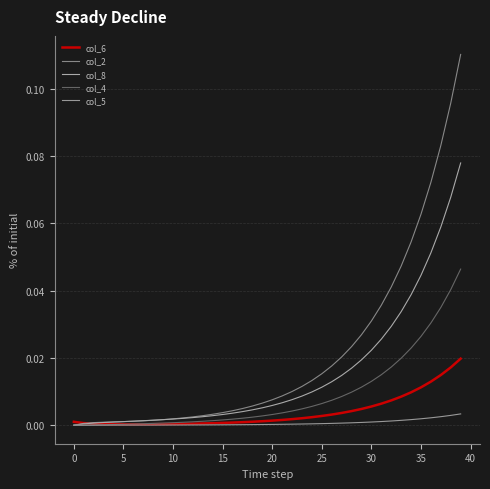

Which series has the largest range (max minus min)?

col_2